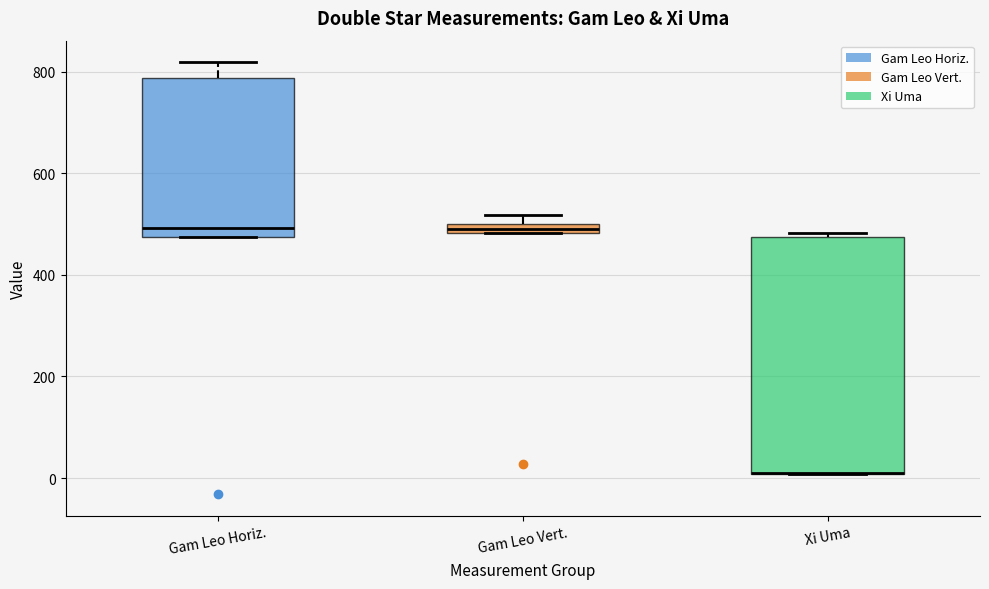

Comparing the boxes themselves (not the whiskers), which one is the tallest?

Xi Uma